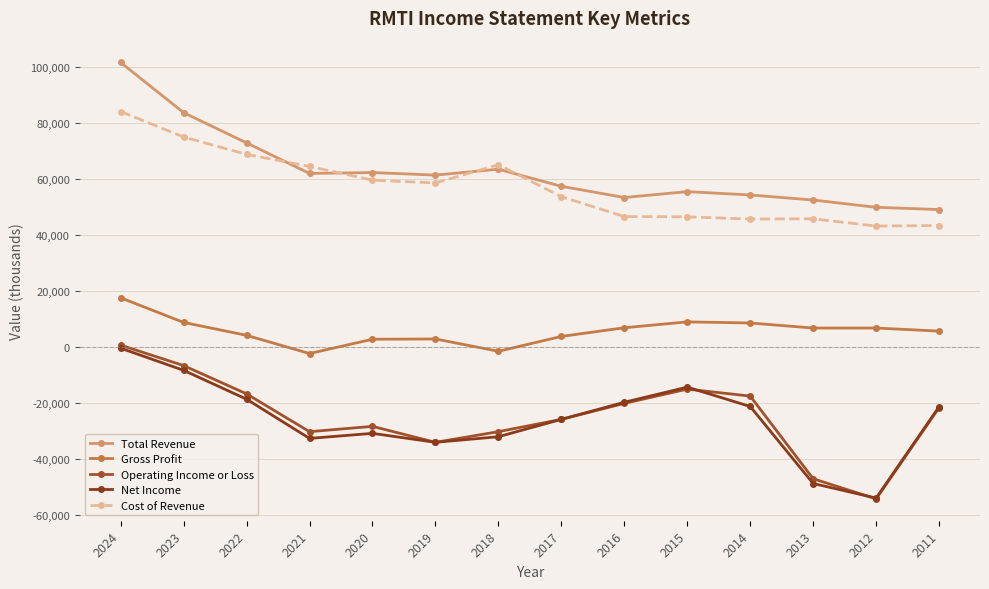

Count the number of data series in this chart.

5